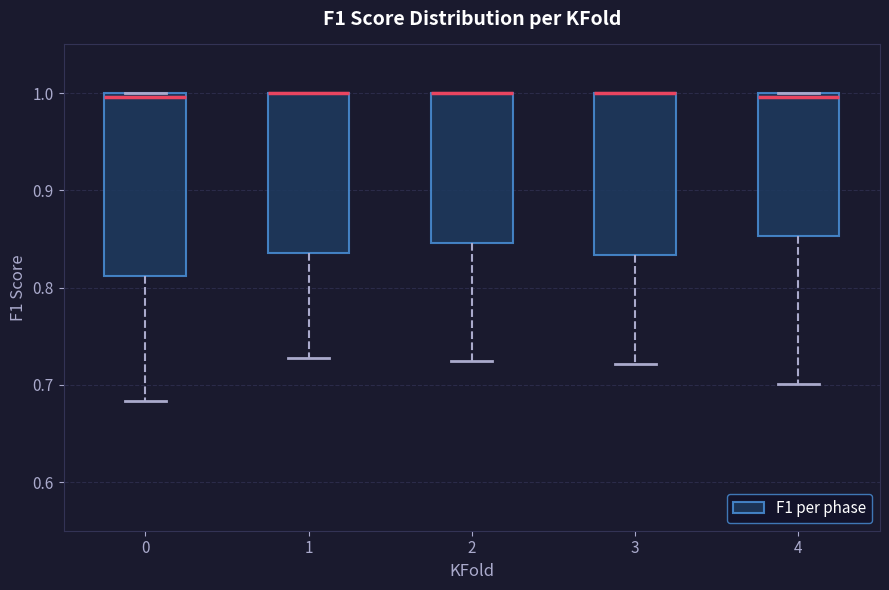

Which box is the tallest, from its lower edge to its upper edge?

0